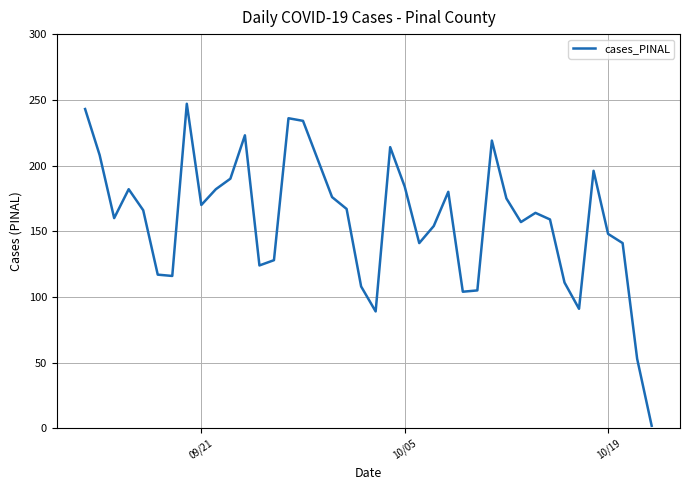

What is the greatest value displayed?

247